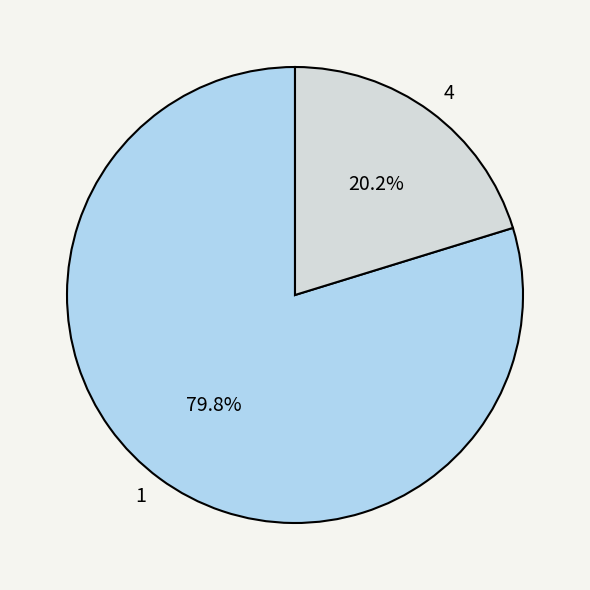

The 1 slice represents 71% of the pie. True or false?

False